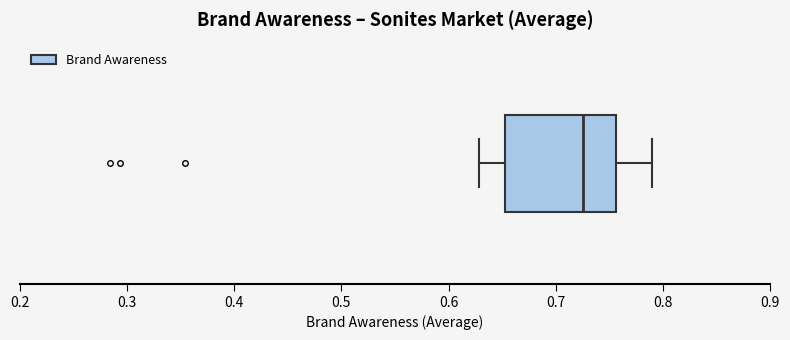

Where is the right edge of the box on the x-axis? The values are not printed on the chart, so give them approximately, as read against the axis.

0.76